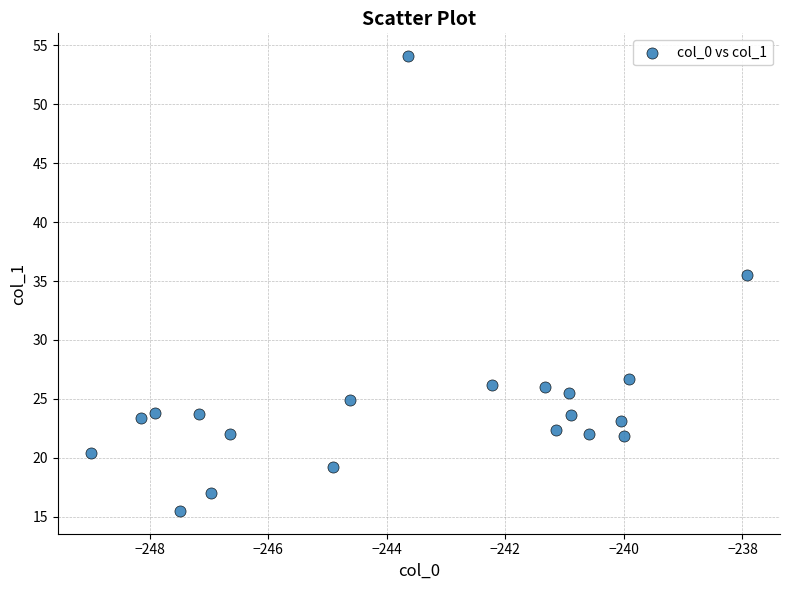

What is the range of Y values (max minus min)?

38.6